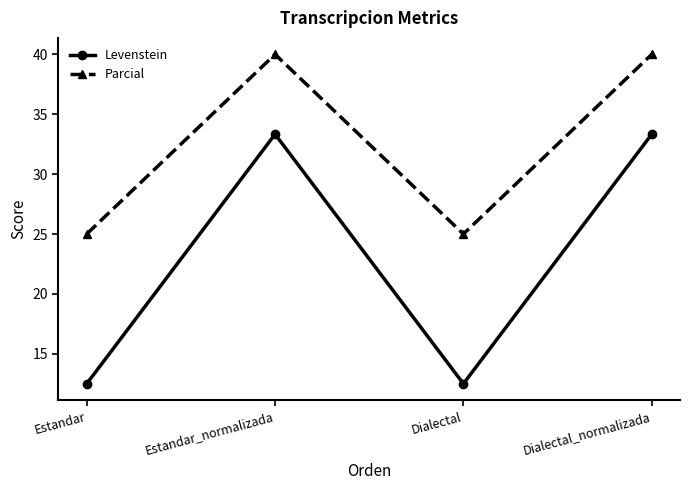

Which series has the widest spread of values?

Levenstein